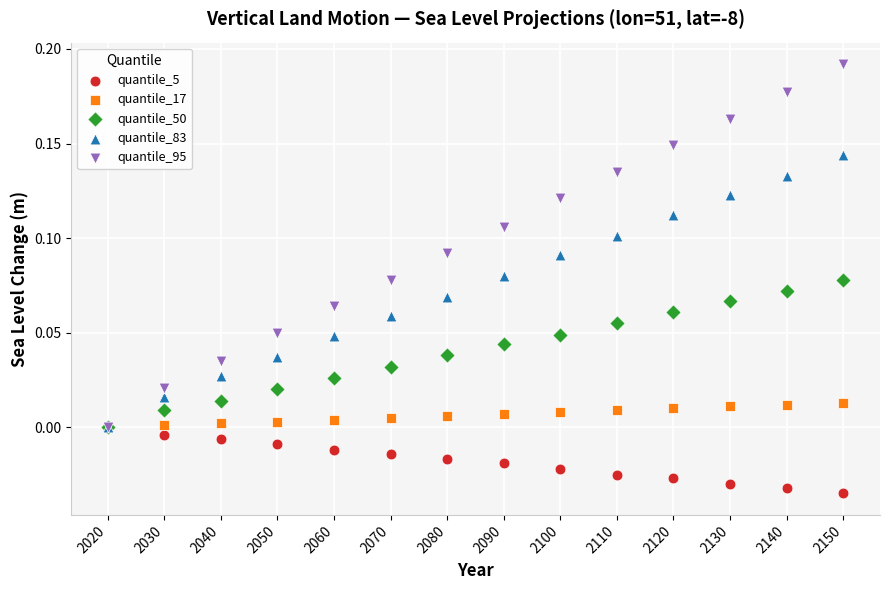

Which series reaches the minimum Y coordinate?

quantile_5